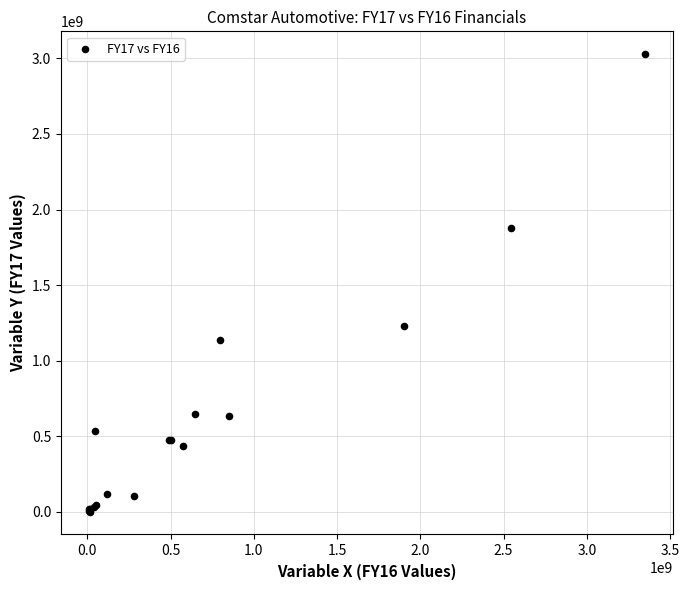

What Y value in the scatter plot is closest to 1514500000?

1231000000